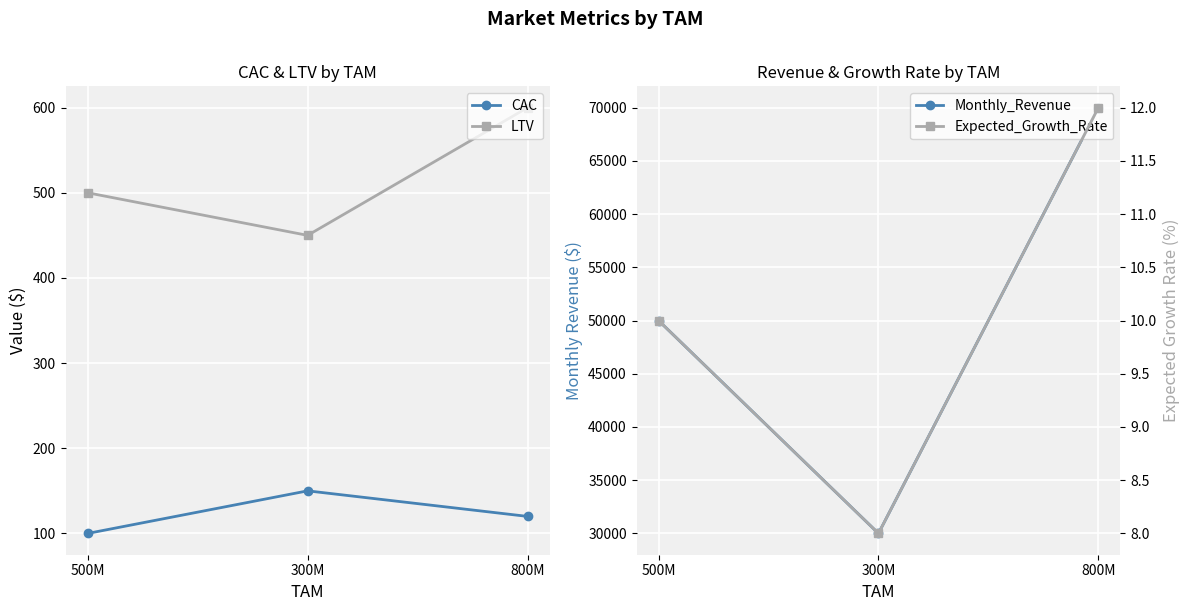

True or false: CAC has a value of 195 at 300M.

False